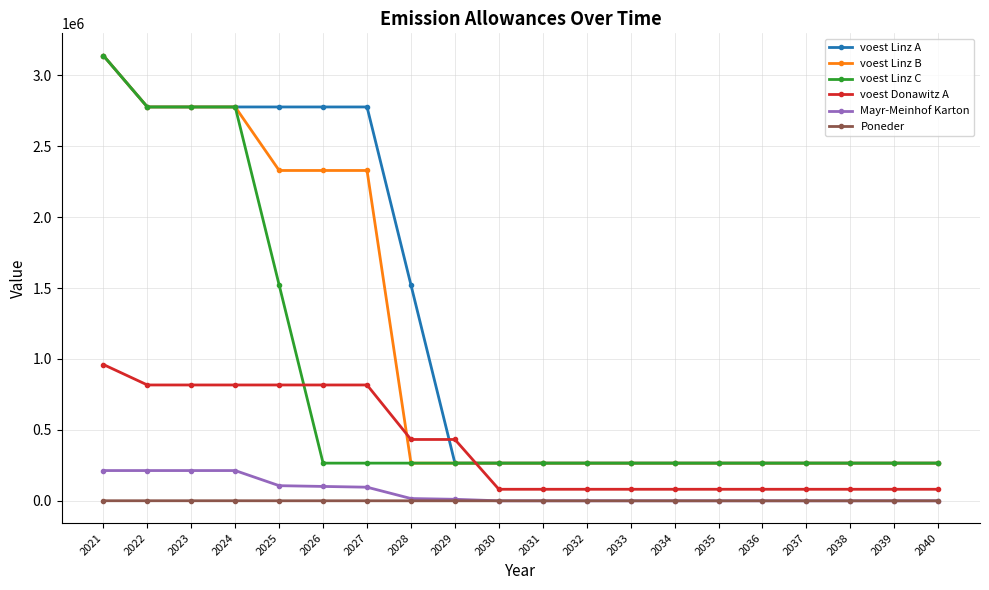

True or false: voest Linz A and Mayr-Meinhof Karton cross at least once.

False